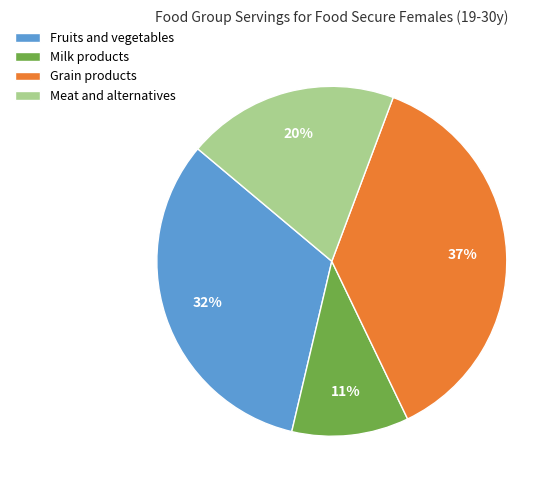

Count the number of slices in the pie.

4